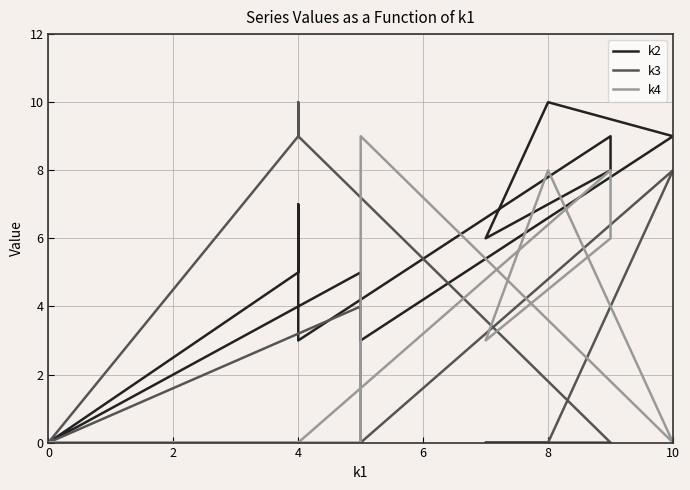

How many lines are shown in the chart?

3